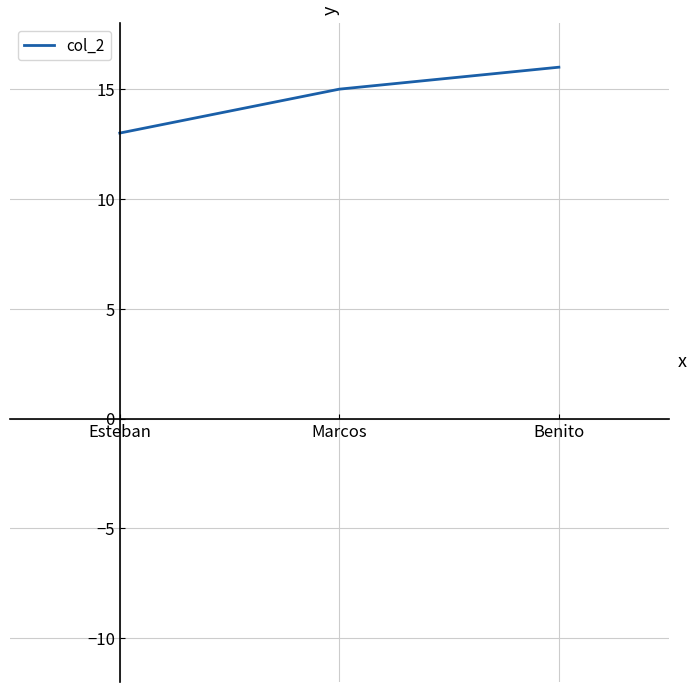

Is this an area chart (filled region under the line)?

No